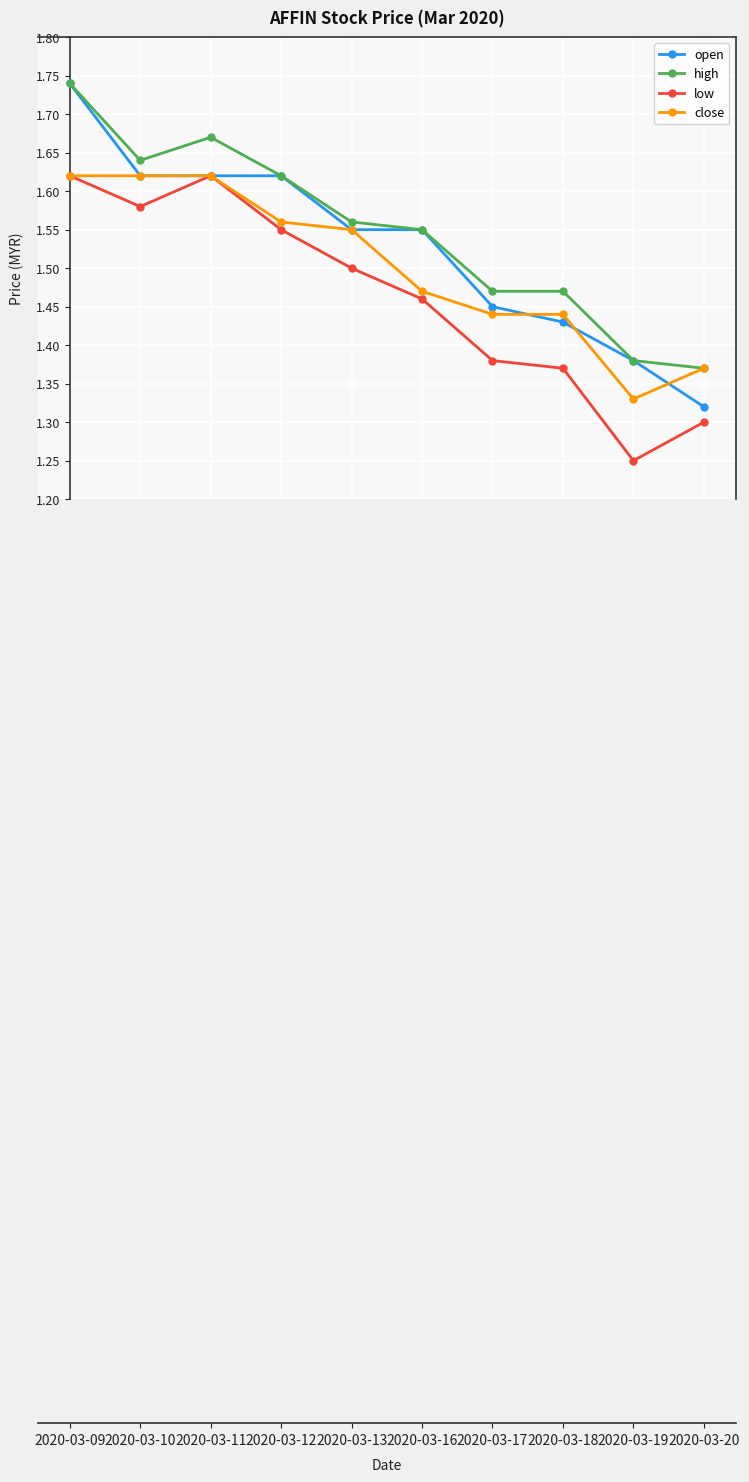

Which category has the lowest value in the low series?

2020-03-19